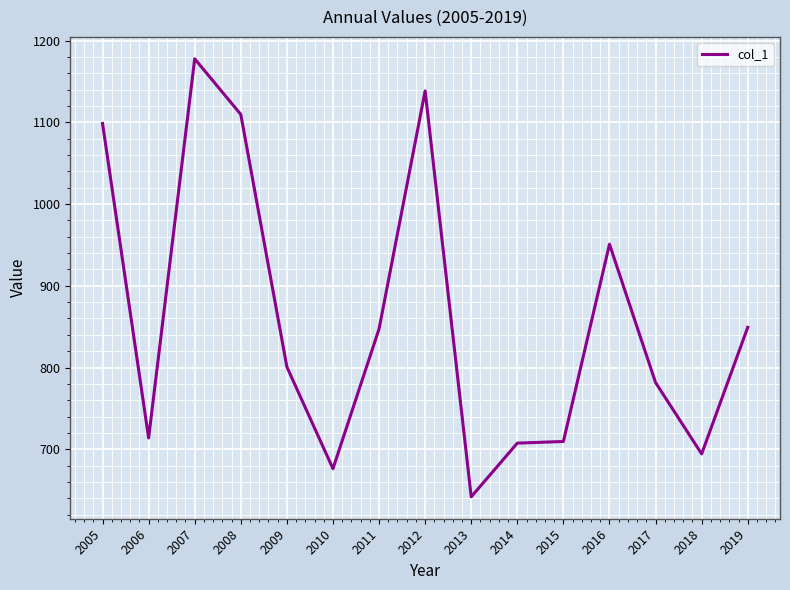

True or false: there are more than 0 points higher than both neighbors.

True